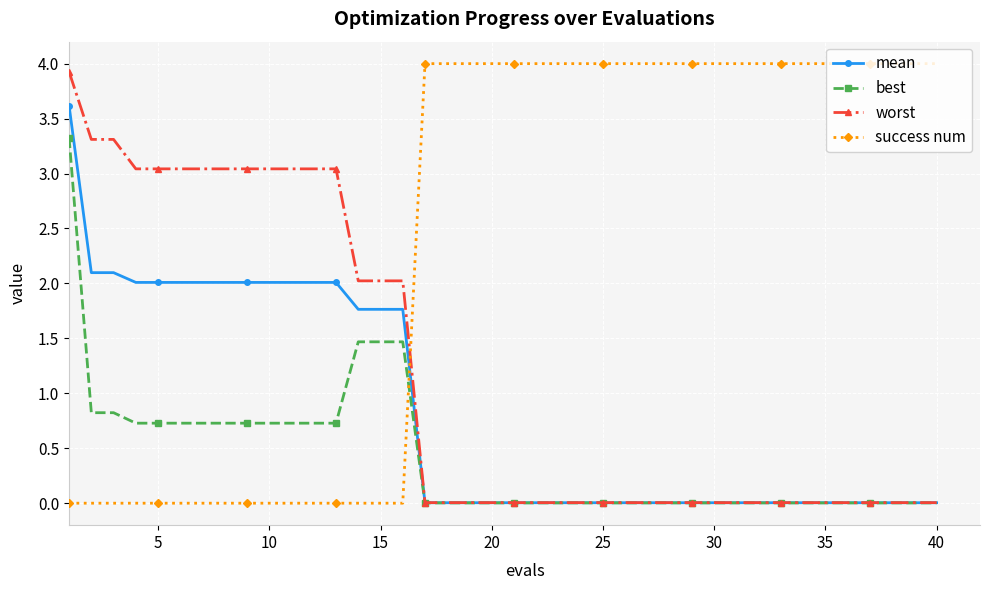

What are all the series names shown in the legend?

mean, best, worst, success num